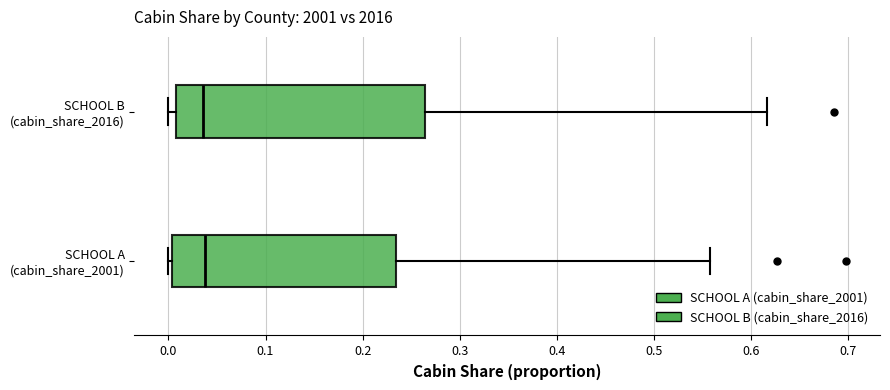

Where is the left edge of the box for SCHOOL B (cabin_share_2016) on the x-axis? The values are not printed on the chart, so give them approximately, as read against the axis.

0.01